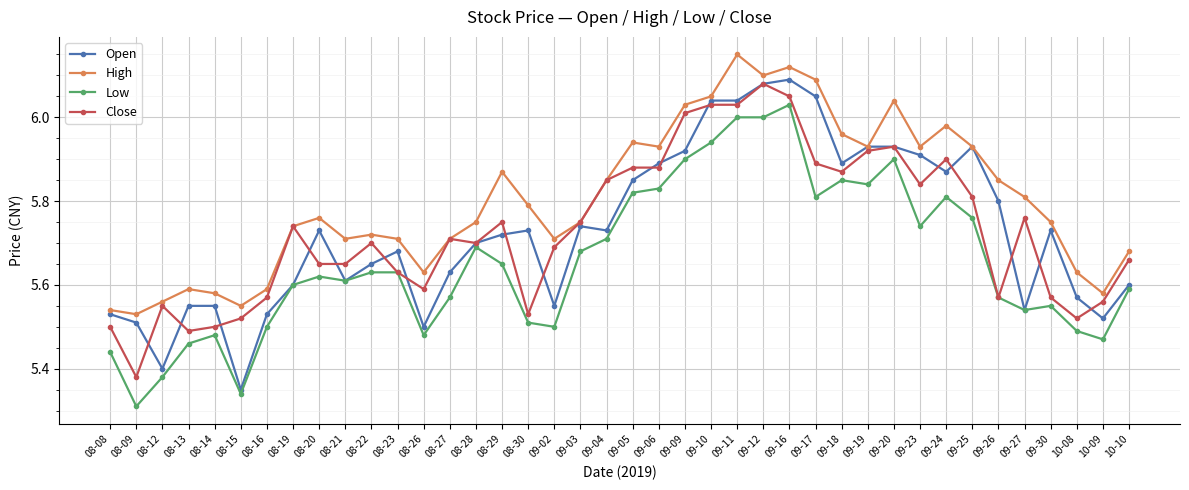

At which label is Close closest to 5?

08-09